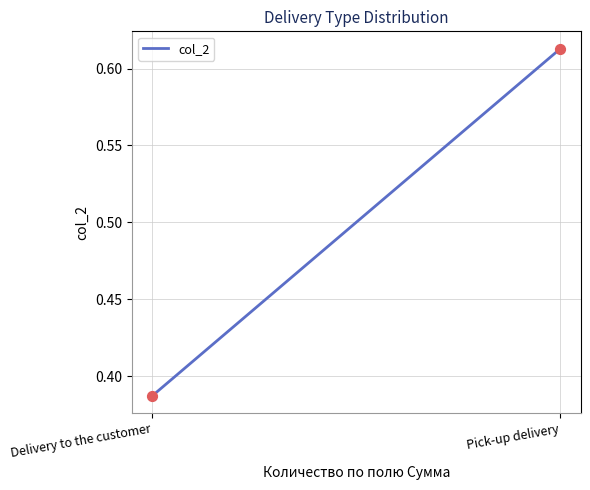

What is the average X value?

15.5